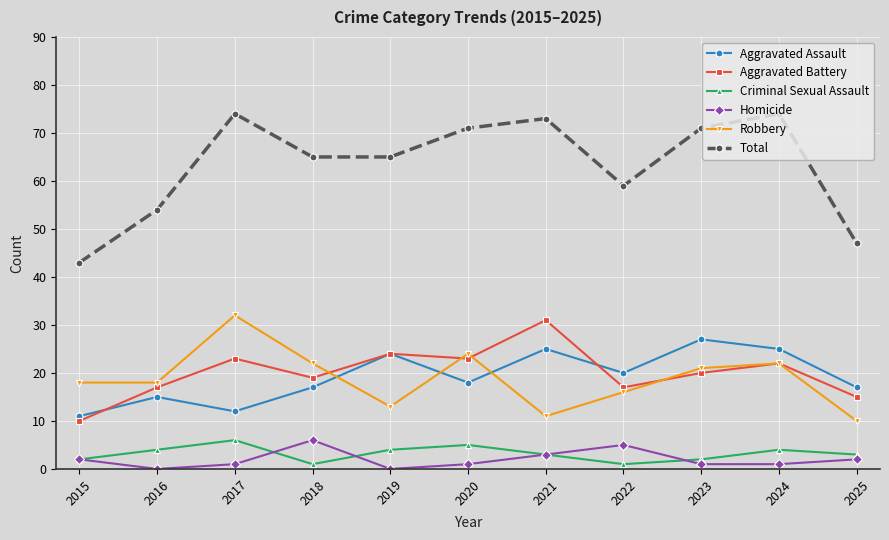

Reading left to right, transcribe all the data shown in this chart.

Aggravated Assault: 2015=11	2016=15	2017=12	2018=17	2019=24	2020=18	2021=25	2022=20	2023=27	2024=25	2025=17
Aggravated Battery: 2015=10	2016=17	2017=23	2018=19	2019=24	2020=23	2021=31	2022=17	2023=20	2024=22	2025=15
Criminal Sexual Assault: 2015=2	2016=4	2017=6	2018=1	2019=4	2020=5	2021=3	2022=1	2023=2	2024=4	2025=3
Homicide: 2015=2	2016=0	2017=1	2018=6	2019=0	2020=1	2021=3	2022=5	2023=1	2024=1	2025=2
Robbery: 2015=18	2016=18	2017=32	2018=22	2019=13	2020=24	2021=11	2022=16	2023=21	2024=22	2025=10
Total: 2015=43	2016=54	2017=74	2018=65	2019=65	2020=71	2021=73	2022=59	2023=71	2024=74	2025=47